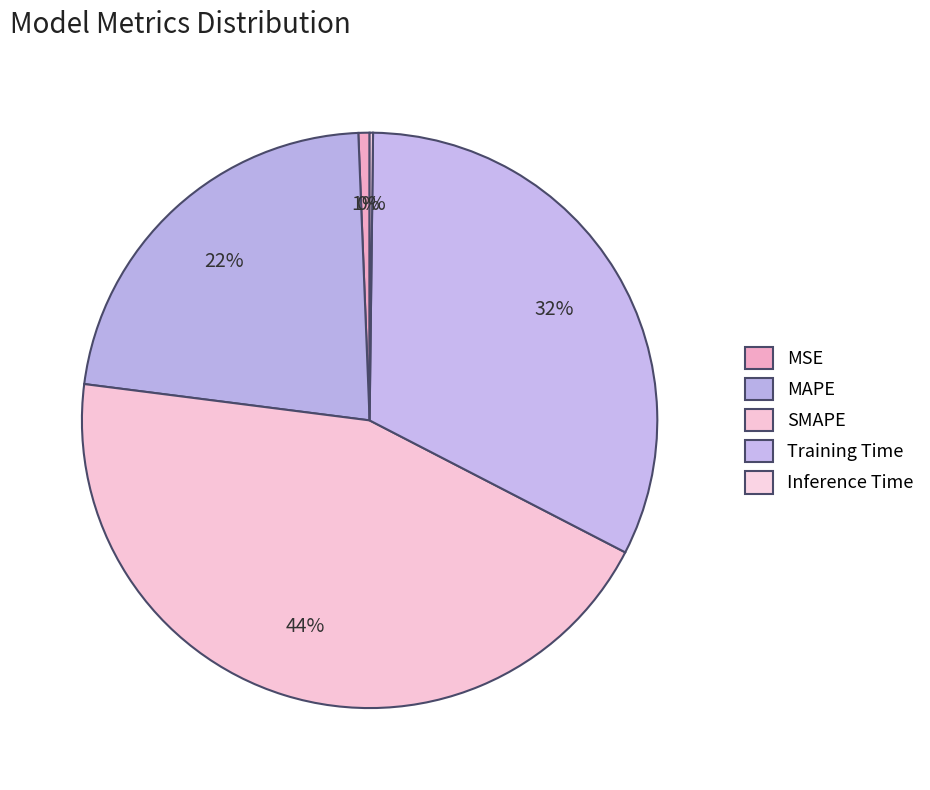

To the nearest percent, what is the difference between the Inference Time and MAPE slice percentages?

22%